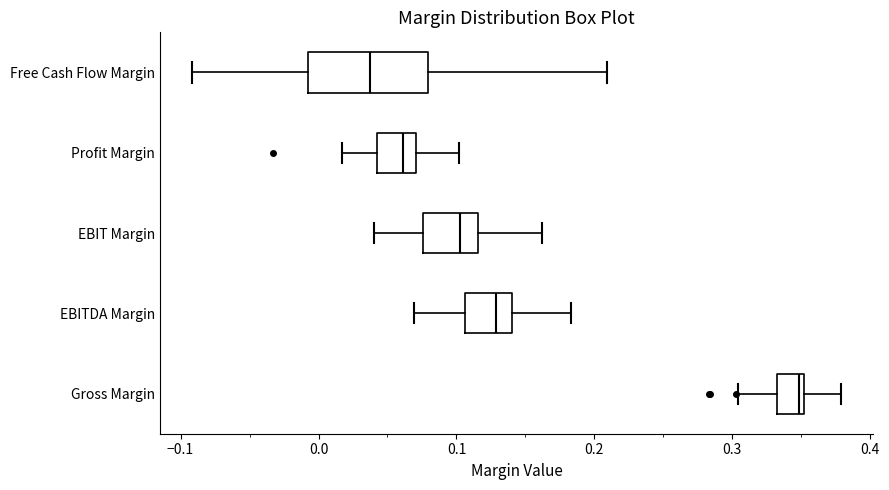

Which box has the furthest to the left median line?

Free Cash Flow Margin